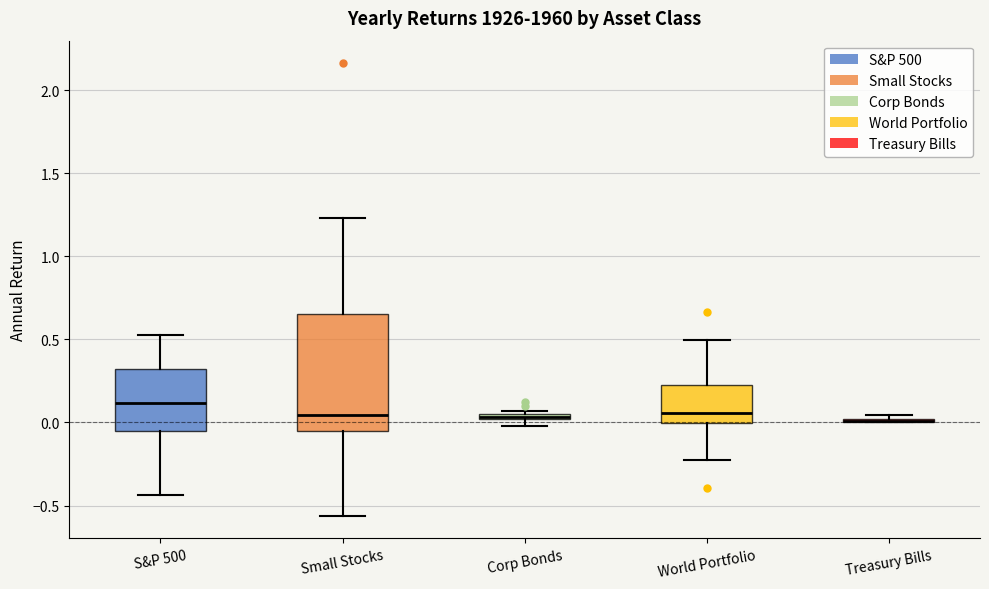

Where is the lower edge of the box for Small Stocks on the y-axis? The values are not printed on the chart, so give them approximately, as read against the axis.

-0.05